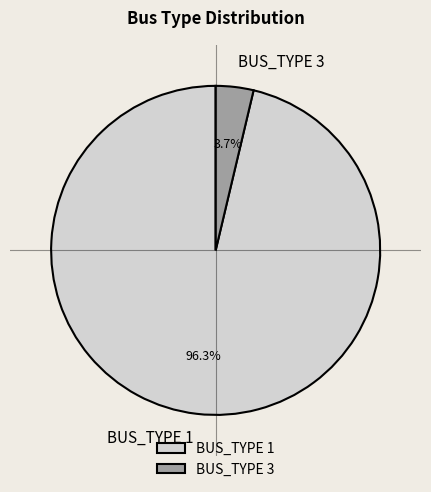

What is the ratio of the value at BUS_TYPE 1 to the value at BUS_TYPE 3?

26.0